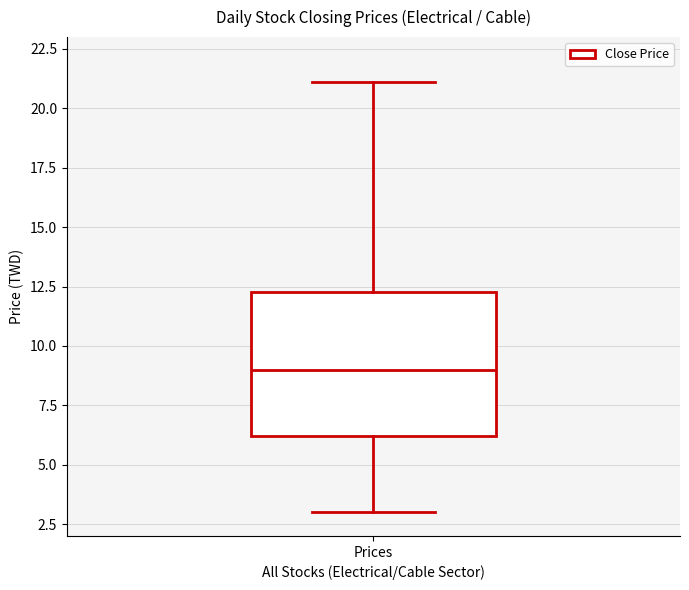

Transcribe this box plot: give where the median line is, the range the box spans, and where the two whiskers end, as read against the y-axis. The values are not printed on the chart, so give them approximately, as read against the axis.

median 9.0, box 6.0 to 12.5, whiskers 3.0 to 21.0